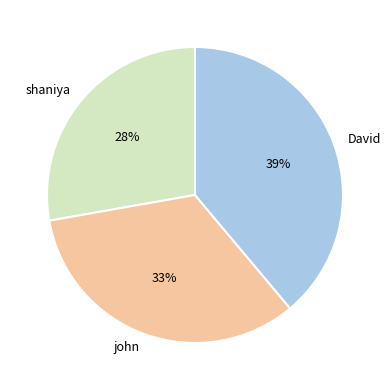

To the nearest percent, what percentage of the pie is David?

39%